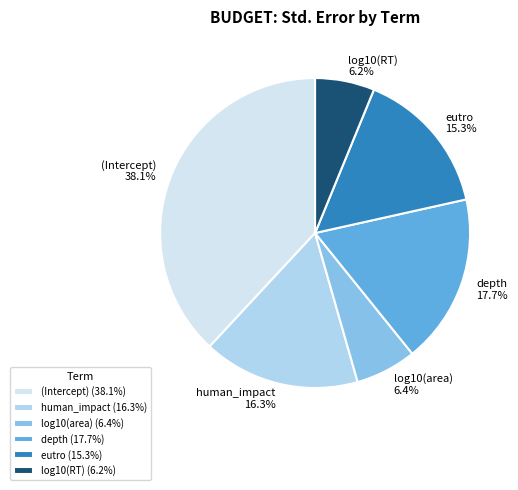

Combined, do eutro and log10(area) account for over 50%?

No